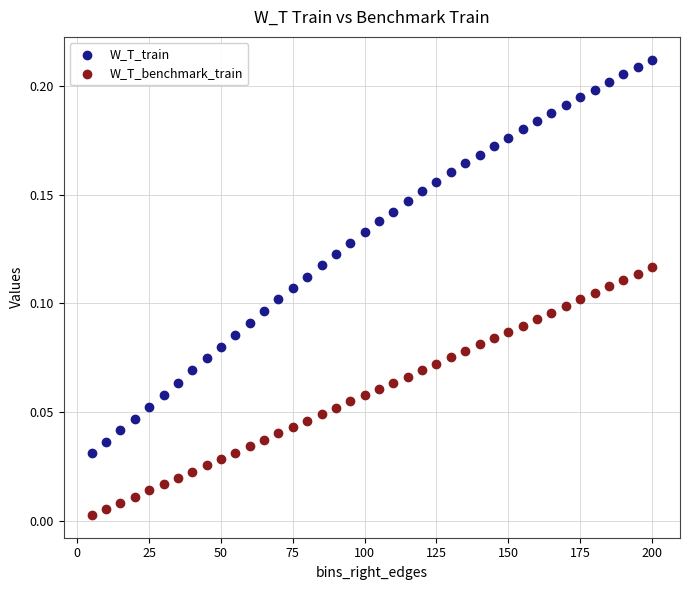

Which series has the largest Y range (max minus min)?

W_T_train